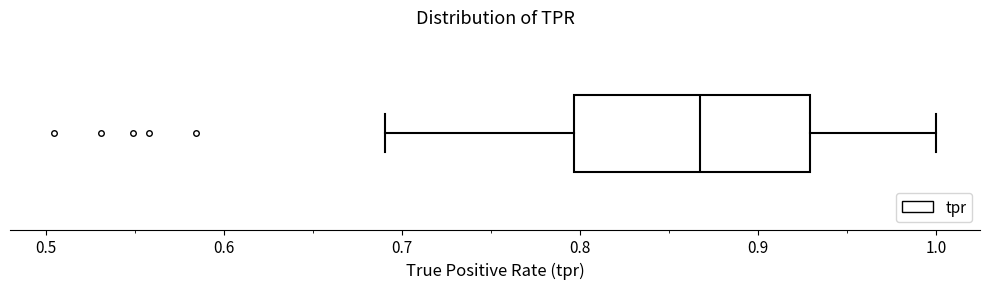

Read this box plot against the x-axis: the position of the median line, the range covered by the box, and the ends of both whiskers. The values are not printed on the chart, so give them approximately, as read against the axis.

median 0.87, box 0.80 to 0.93, whiskers 0.69 to 1.00